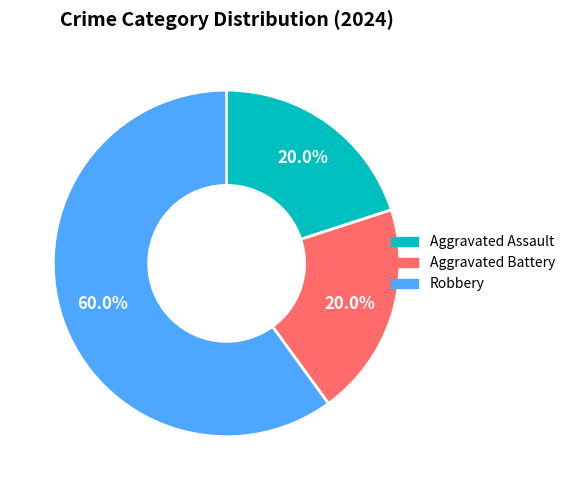

To the nearest percent, what is the combined percentage of Aggravated Assault and Aggravated Battery?

40%